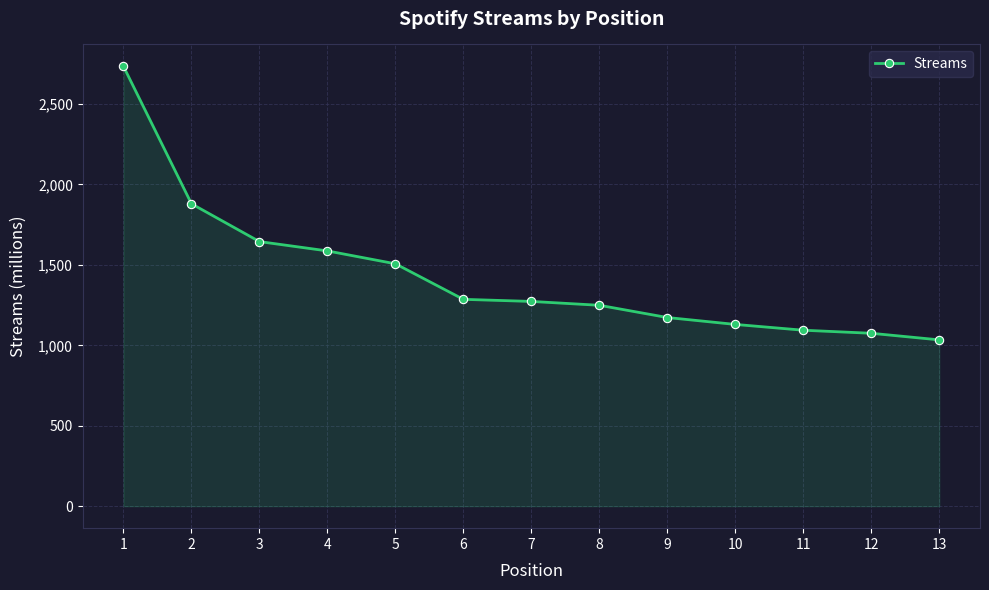

How many lines are shown in the chart?

1